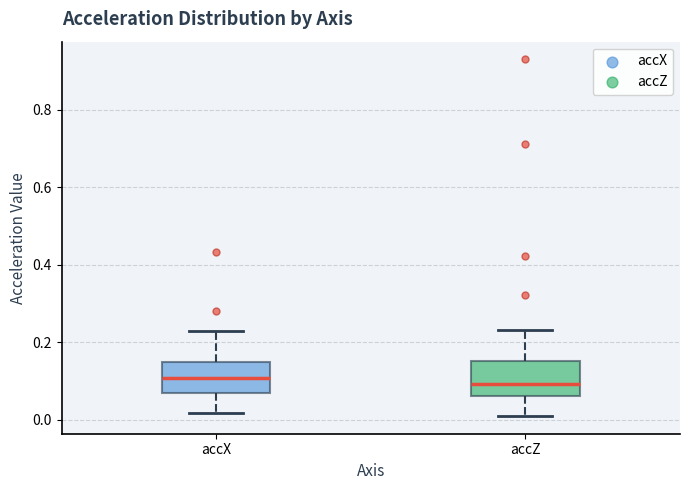

Where does the upper whisker of the box for accZ end on the y-axis? The values are not printed on the chart, so give them approximately, as read against the axis.

0.24